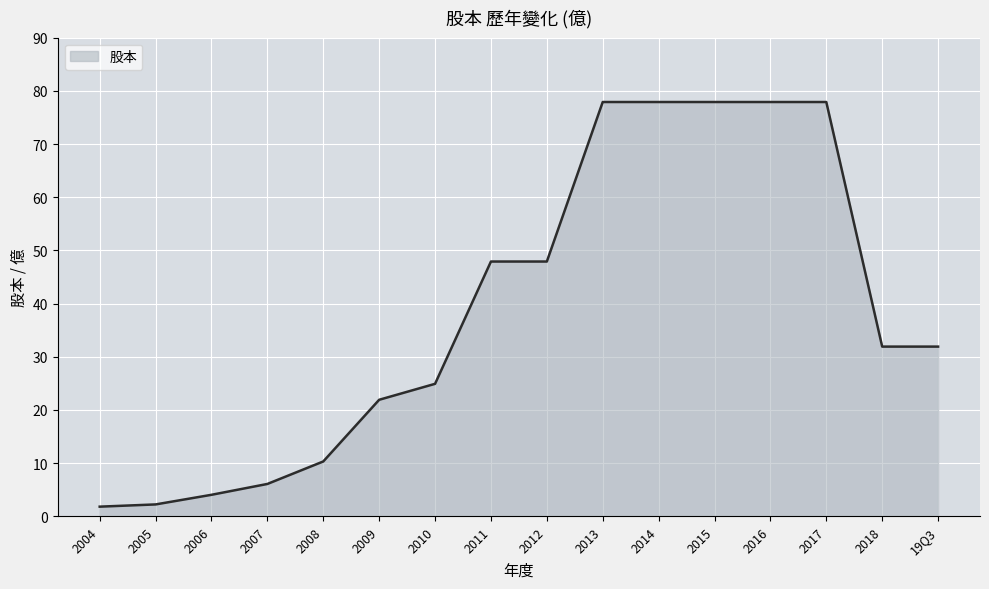

What position from the left is 2012?

9